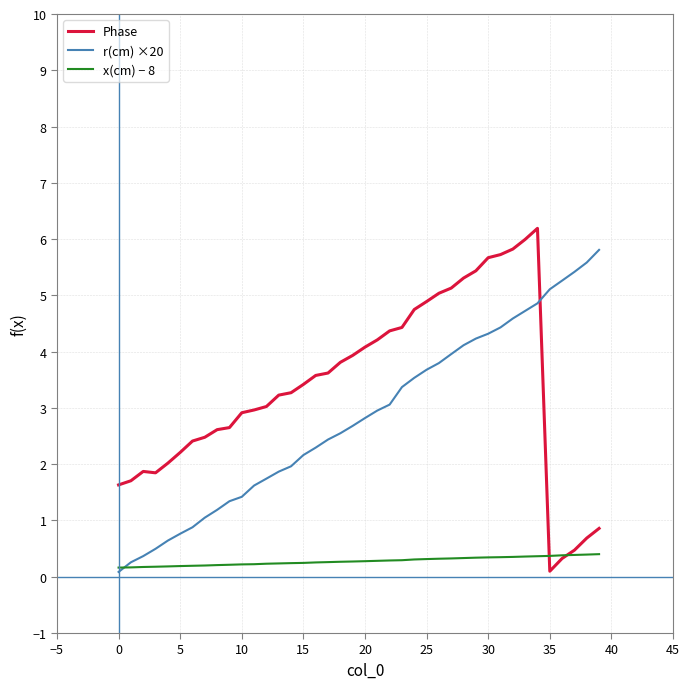

Which series has the largest total across all categories?

Phase